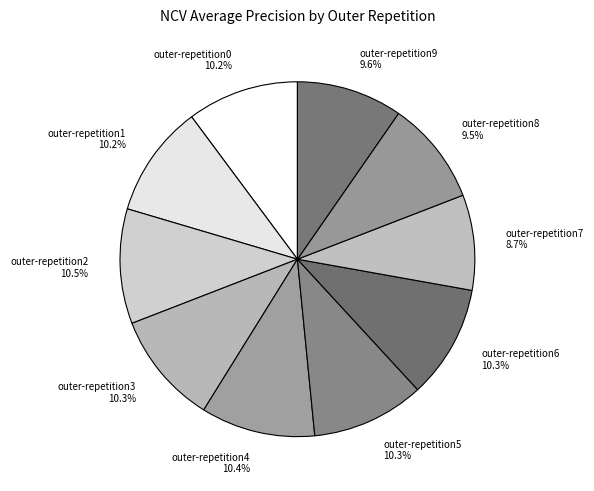

True or false: outer-repetition7 accounts for 15% of the total.

False